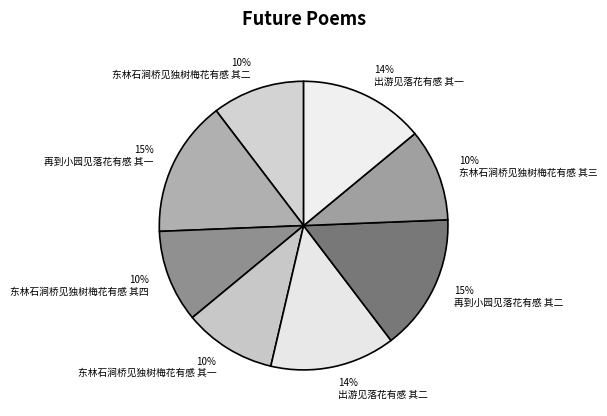

Which has a higher value, 10% 东林石涧桥见独树梅花有感 其三 or 15% 再到小园见落花有感 其一?

15% 再到小园见落花有感 其一